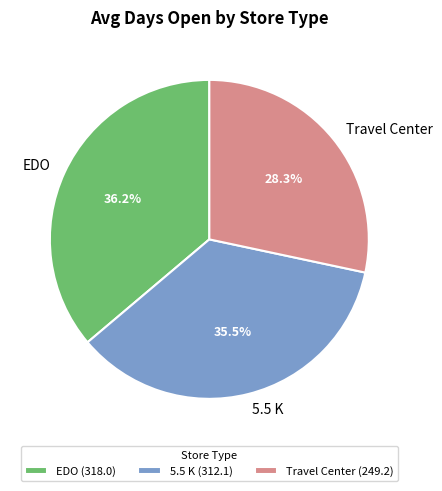

How many slices are in this pie chart?

3